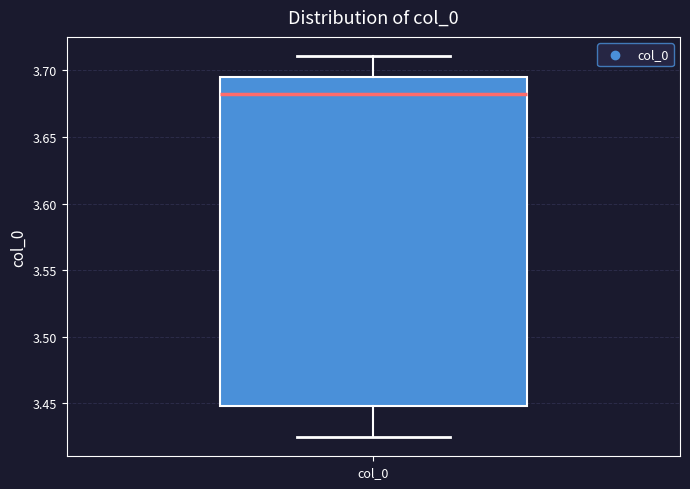

Where does the median line of the box for col_0 sit on the y-axis? The values are not printed on the chart, so give them approximately, as read against the axis.

3.680